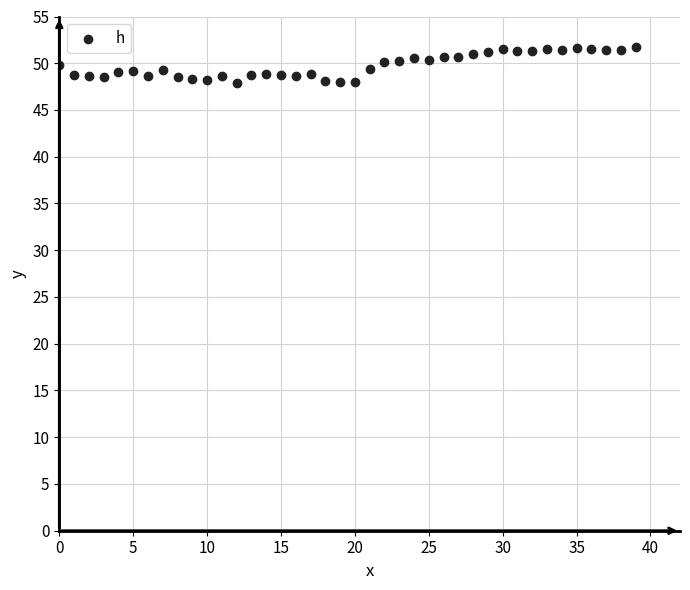

What is the range of Y values (max minus min)?

3.9